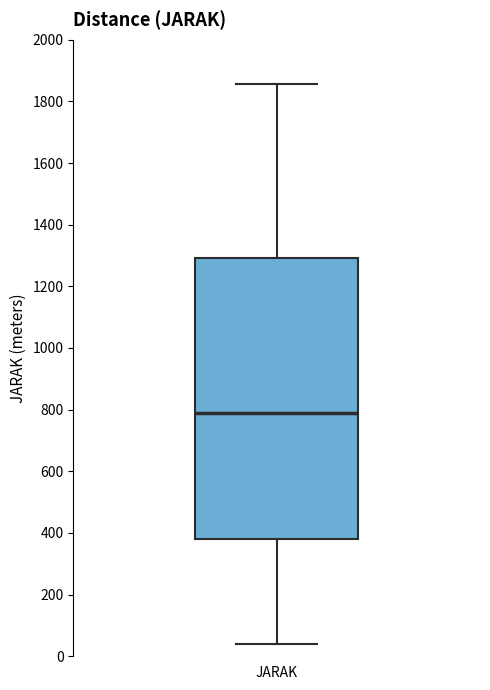

Transcribe this box plot: give where the median line is, the range the box spans, and where the two whiskers end, as read against the y-axis. The values are not printed on the chart, so give them approximately, as read against the axis.

median 800, box 380 to 1300, whiskers 40 to 1860